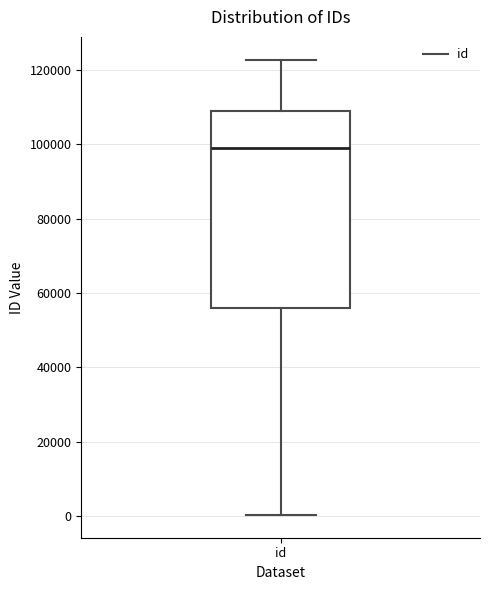

Where does the lower whisker of the box for id end on the y-axis? The values are not printed on the chart, so give them approximately, as read against the axis.

0